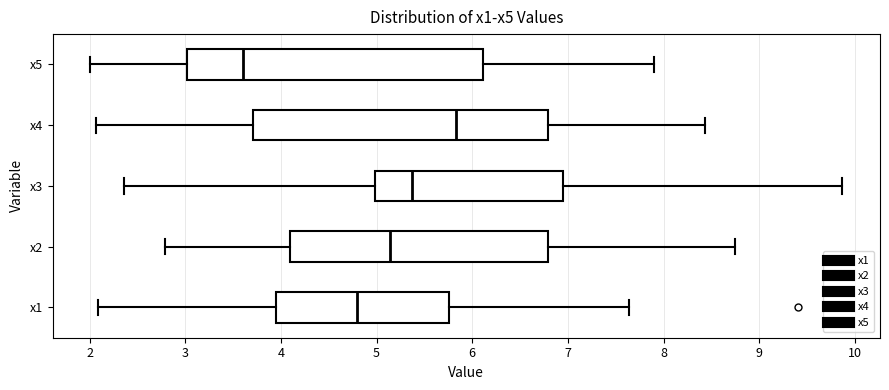

Reading bottom to top, read every box against the x-axis: the position of its median line, the range the box covers, and the ends of its whiskers. The values are not printed on the chart, so give them approximately, as read against the axis.

x1: median 4.8, box 3.9 to 5.8, whiskers 2.1 to 7.6
x2: median 5.1, box 4.1 to 6.8, whiskers 2.8 to 8.7
x3: median 5.4, box 5.0 to 6.9, whiskers 2.4 to 9.9
x4: median 5.8, box 3.7 to 6.8, whiskers 2.1 to 8.4
x5: median 3.6, box 3.0 to 6.1, whiskers 2.0 to 7.9